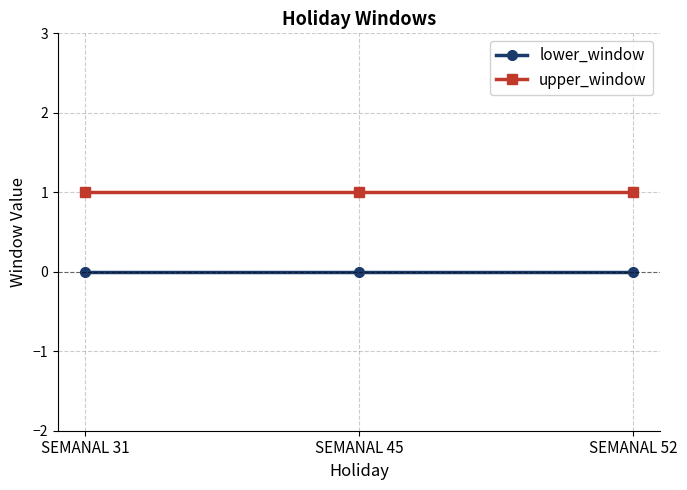

The value of lower_window at SEMANAL 45 is 0. True or false?

True